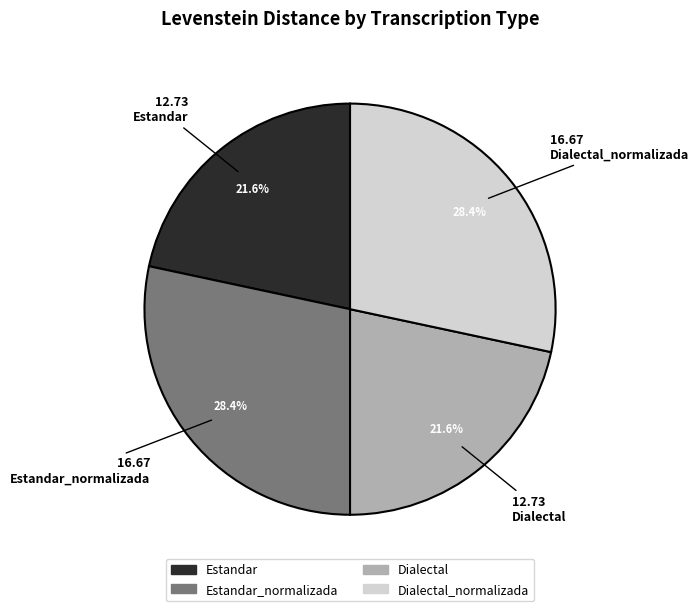

Does Dialectal_normalizada account for over 50% of the chart?

No